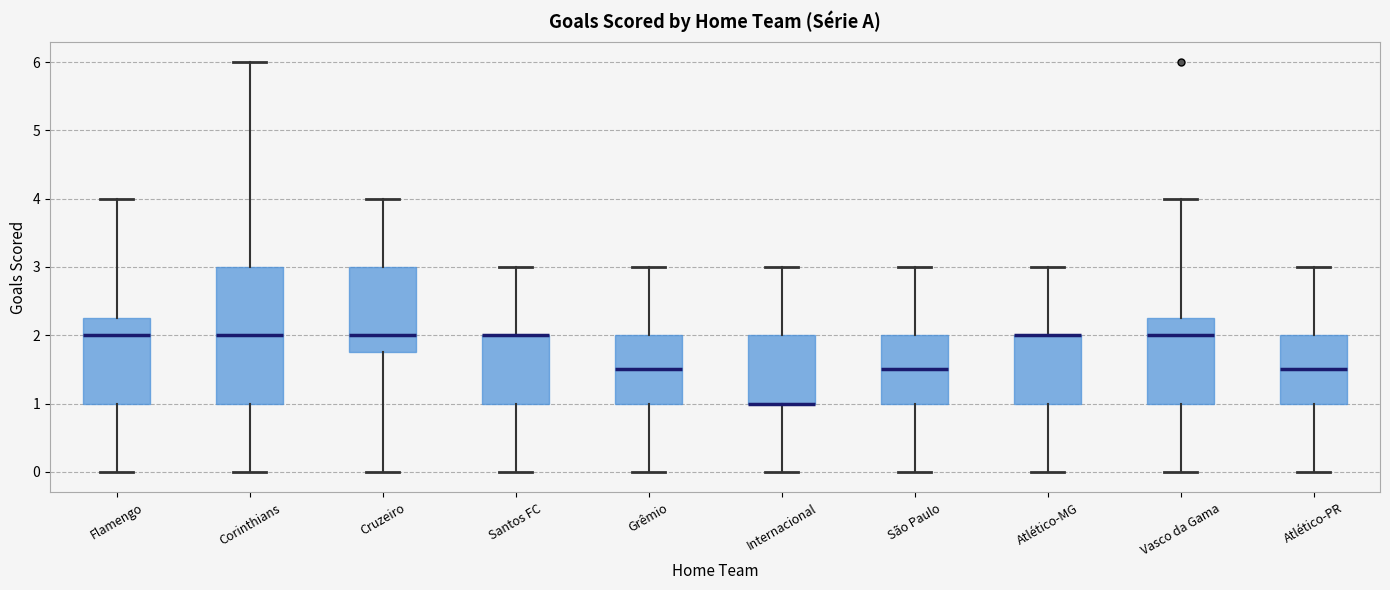

Reading left to right, read every box against the y-axis: the position of its median line, the range the box covers, and the ends of its whiskers. The values are not printed on the chart, so give them approximately, as read against the axis.

Flamengo: median 2.0, box 1.0 to 2.3, whiskers 0.0 to 4.0
Corinthians: median 2.0, box 1.0 to 3.0, whiskers 0.0 to 6.0
Cruzeiro: median 2.0, box 1.8 to 3.0, whiskers 0.0 to 4.0
Santos FC: median 2.0 (drawn on the box's upper edge), box 1.0 to 2.0, whiskers 0.0 to 3.0
Grêmio: median 1.5, box 1.0 to 2.0, whiskers 0.0 to 3.0
Internacional: median 1.0 (drawn on the box's lower edge), box 1.0 to 2.0, whiskers 0.0 to 3.0
São Paulo: median 1.5, box 1.0 to 2.0, whiskers 0.0 to 3.0
Atlético-MG: median 2.0 (drawn on the box's upper edge), box 1.0 to 2.0, whiskers 0.0 to 3.0
Vasco da Gama: median 2.0, box 1.0 to 2.3, whiskers 0.0 to 4.0
Atlético-PR: median 1.5, box 1.0 to 2.0, whiskers 0.0 to 3.0